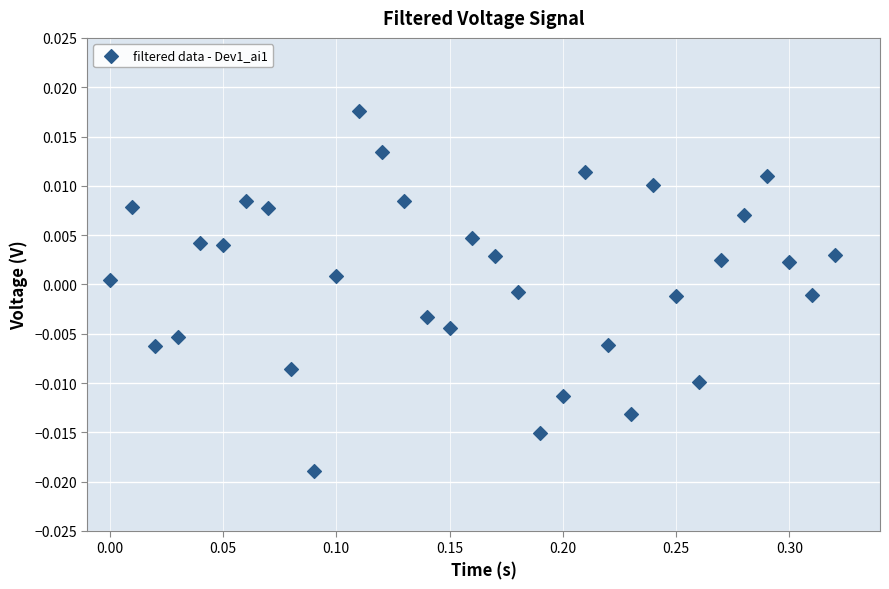

What is the range of X values (max minus min)?

0.3